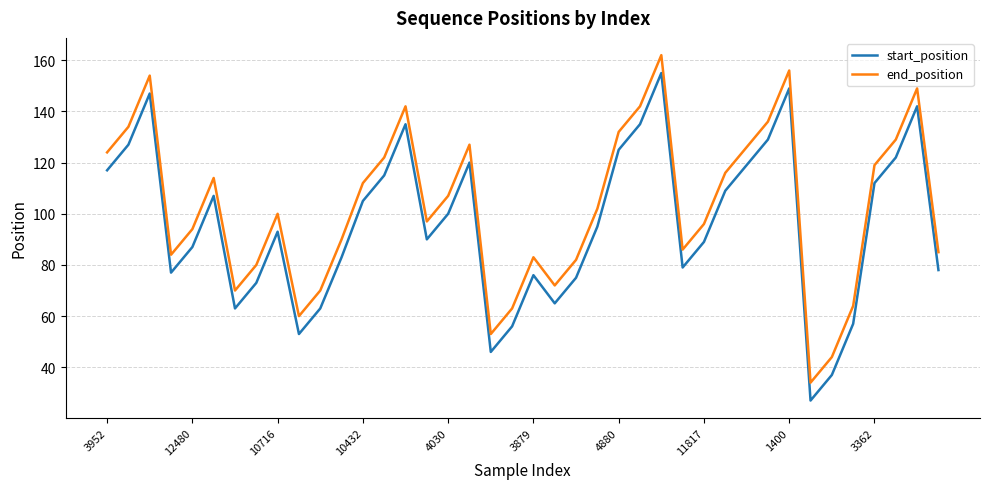

List the series in order of their peak value, lowest first.

start_position, end_position